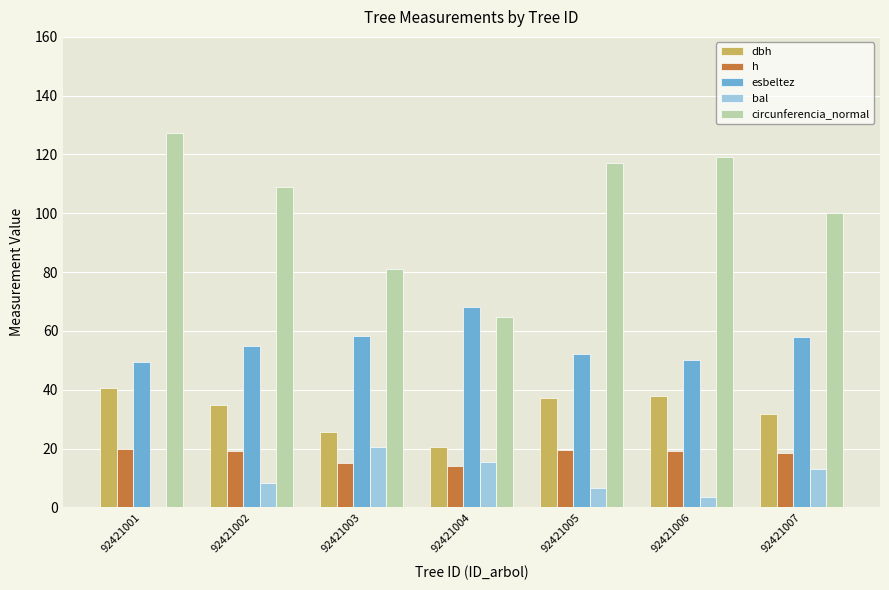

At which category does the chart reach its peak across all series?

92421001